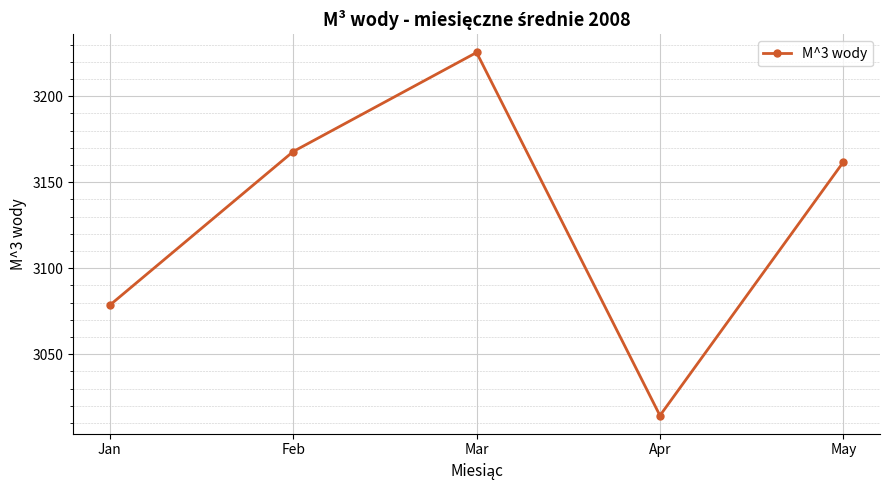

What is the sum of the values at Apr and Feb?

6182.1